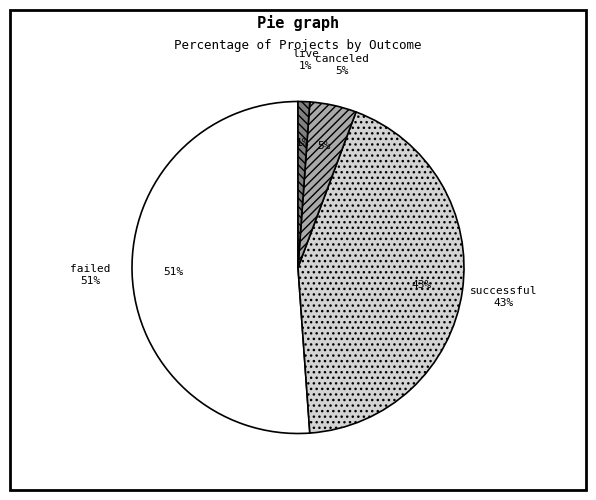

Does any single category account for the majority?

Yes